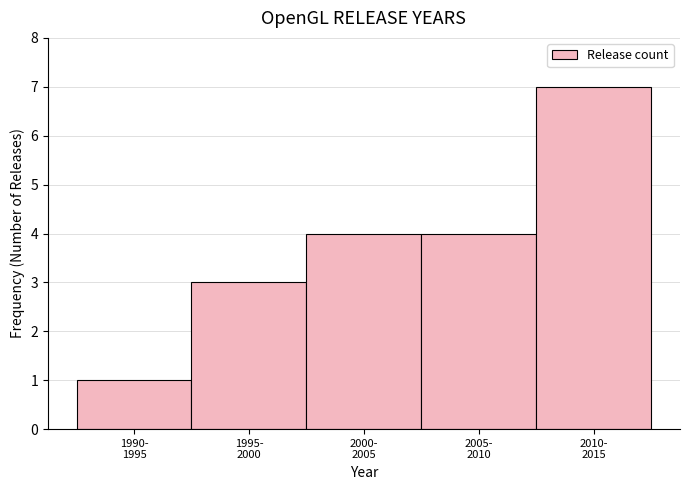

Reading left to right, extract all data points from this chart.

1	3	4	4	7